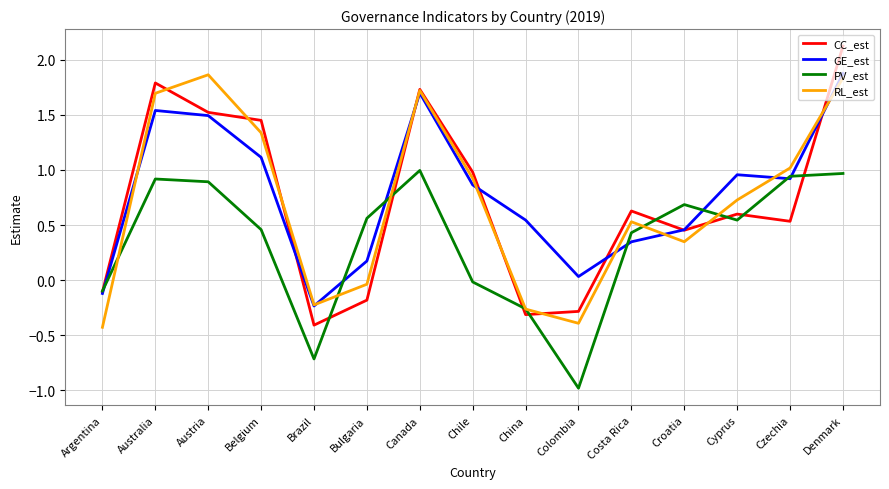

True or false: CC_est and RL_est cross at least once.

True